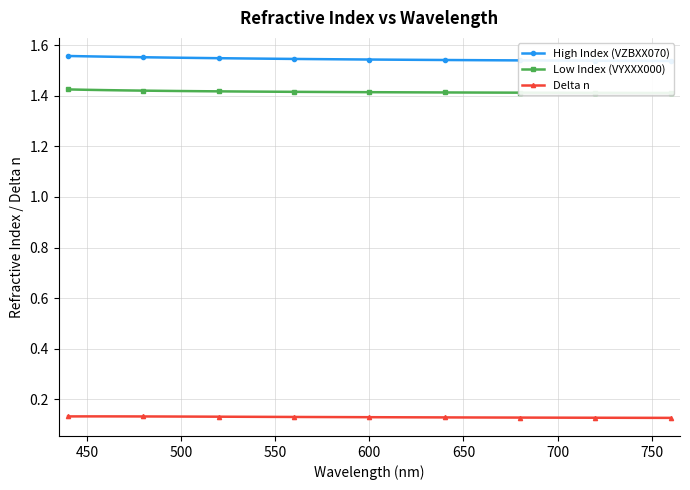

Count the Delta n values in the range 0 to 1.

33